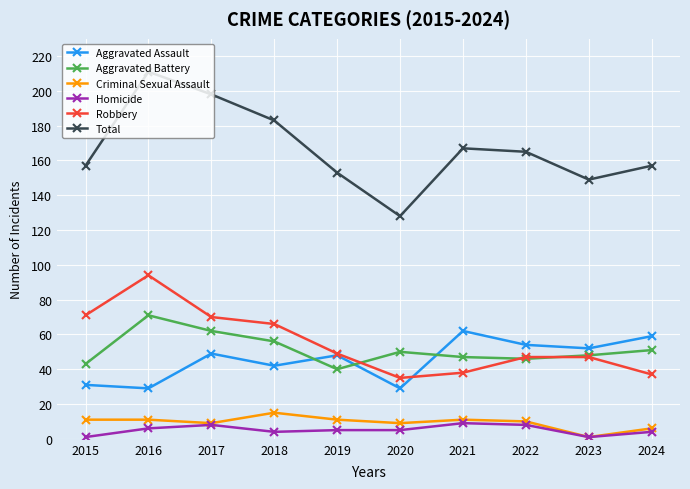

True or false: Aggravated Battery and Criminal Sexual Assault intersect in this chart.

False